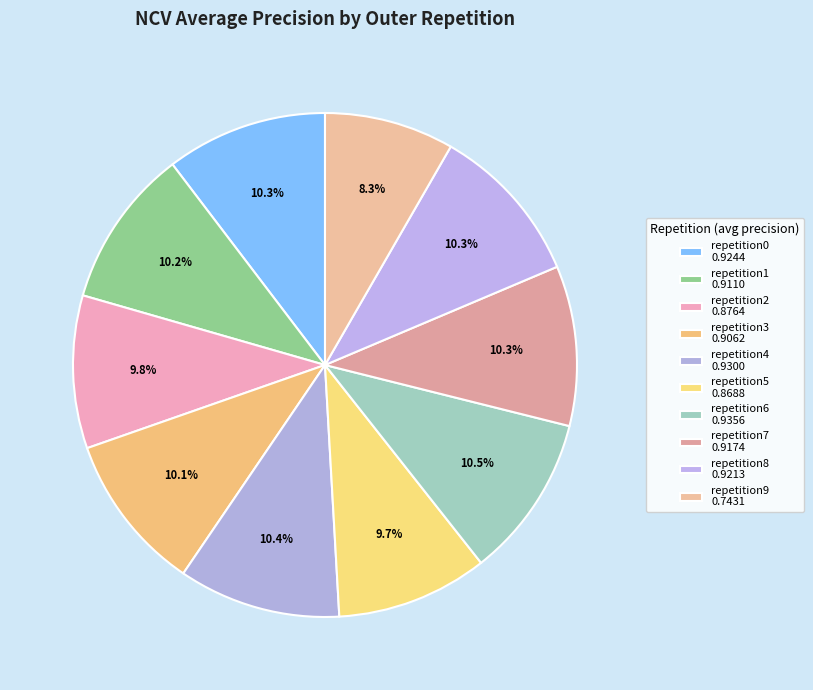

How many slices are in this pie chart?

10